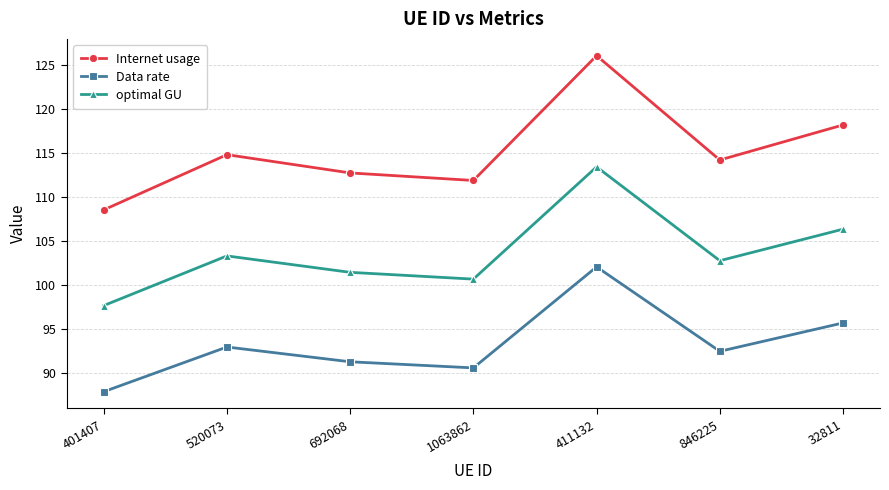

The Data rate series shows 60.6 at 846225. True or false?

False